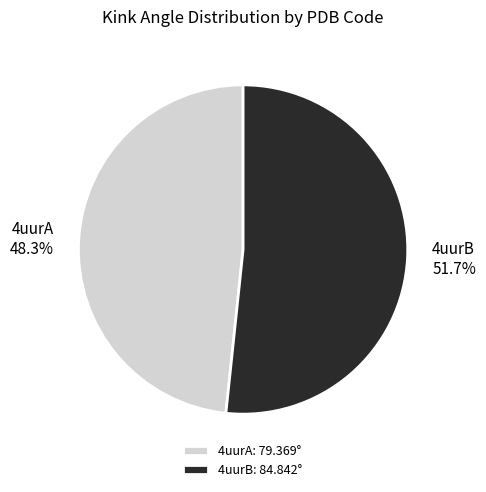

How many slices are in this pie chart?

2